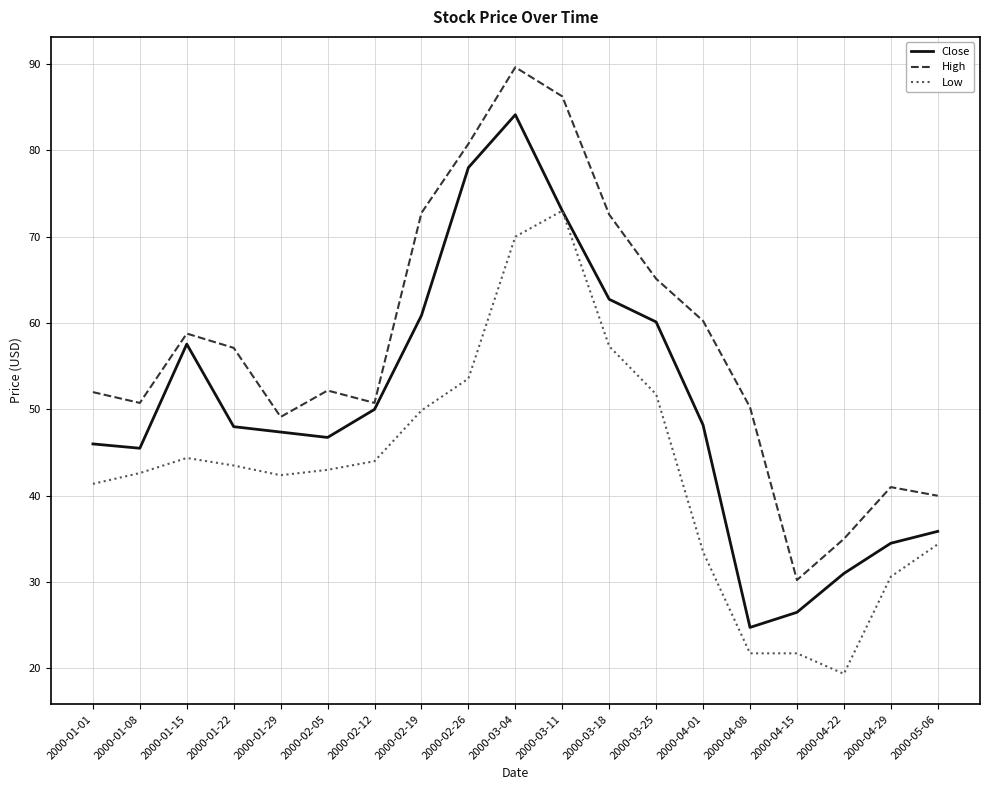

What is the maximum value shown in the chart?

89.6